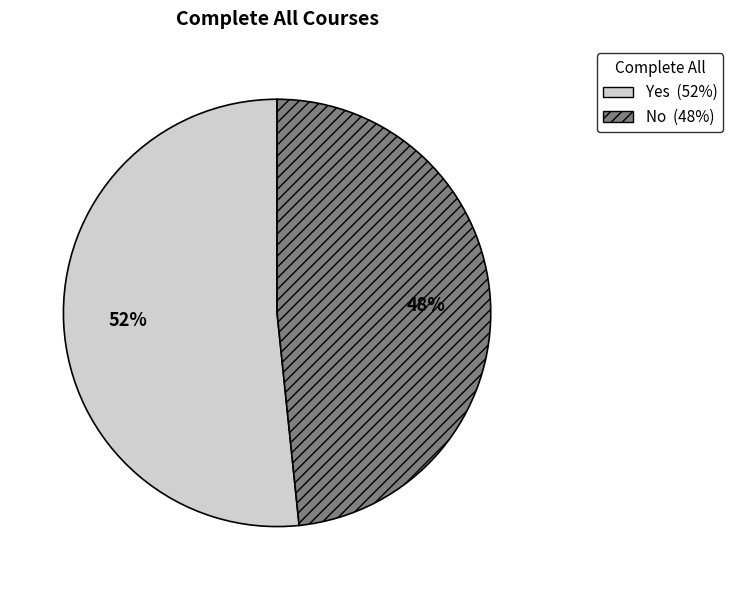

True or false: Yes accounts for 60% of the total.

False